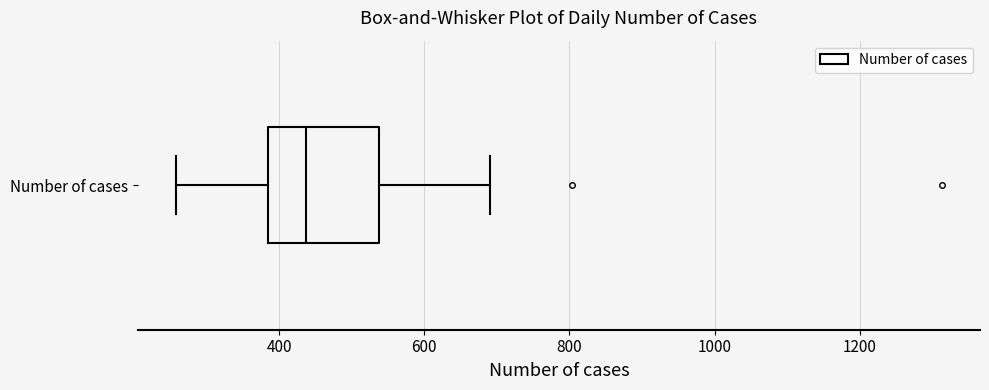

Read this box plot against the x-axis: the position of the median line, the range covered by the box, and the ends of both whiskers. The values are not printed on the chart, so give them approximately, as read against the axis.

median 440, box 380 to 540, whiskers 260 to 700